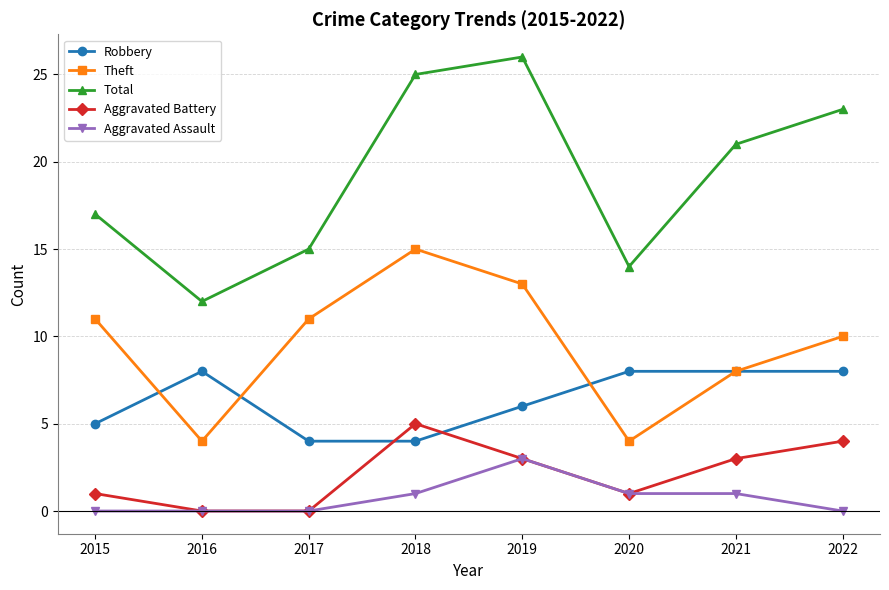

List the series in order of their peak value, highest first.

Total, Theft, Robbery, Aggravated Battery, Aggravated Assault